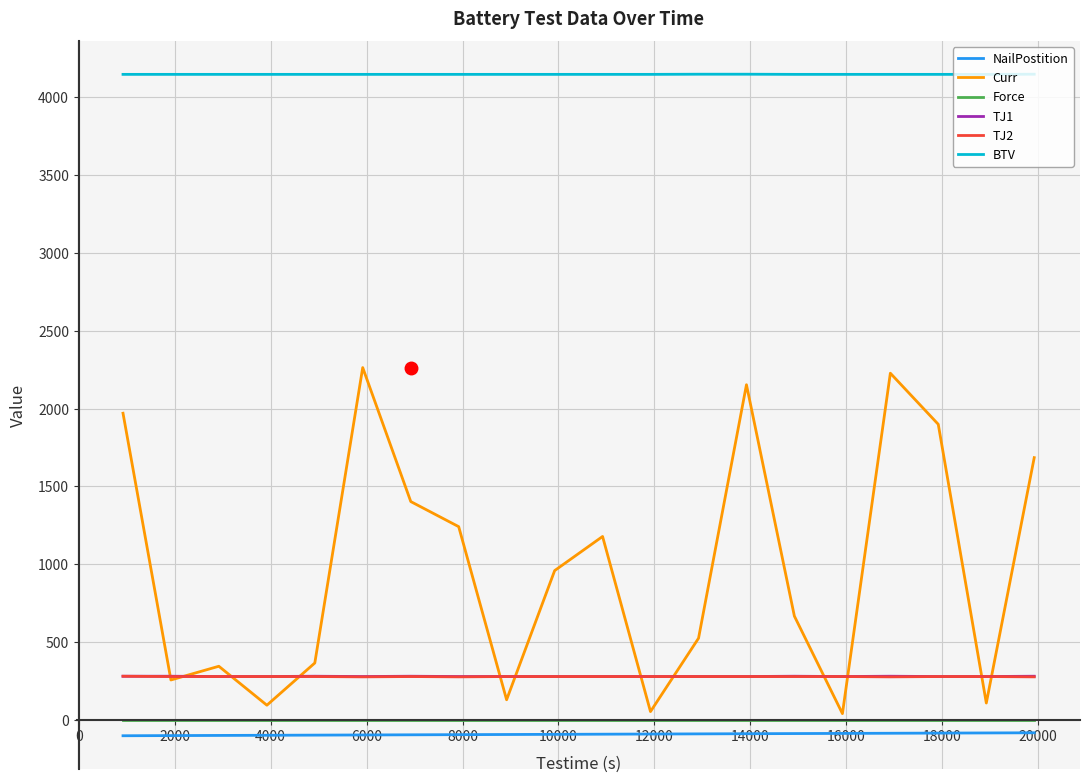

What is the greatest value displayed?

4146